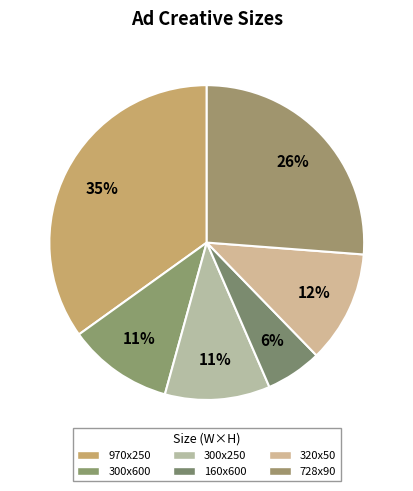

How many segments does this pie chart have?

6